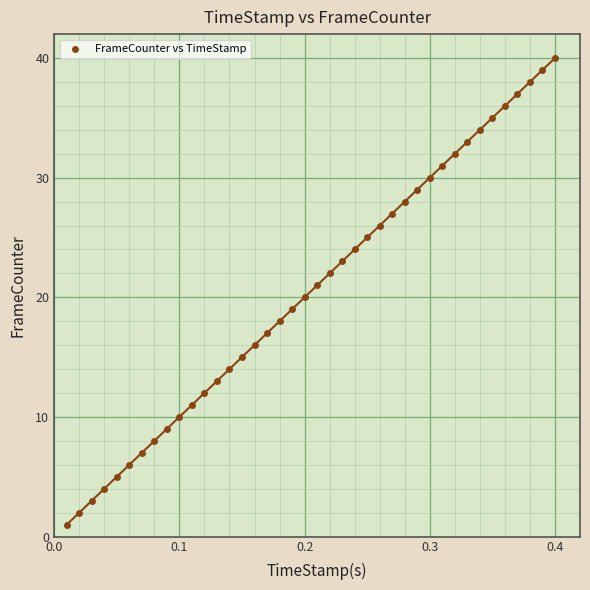

What is the range of Y values (max minus min)?

39